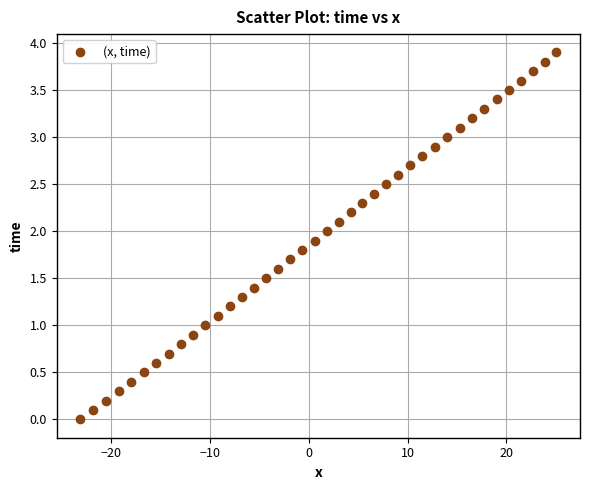

What is the range of X values (max minus min)?

48.1